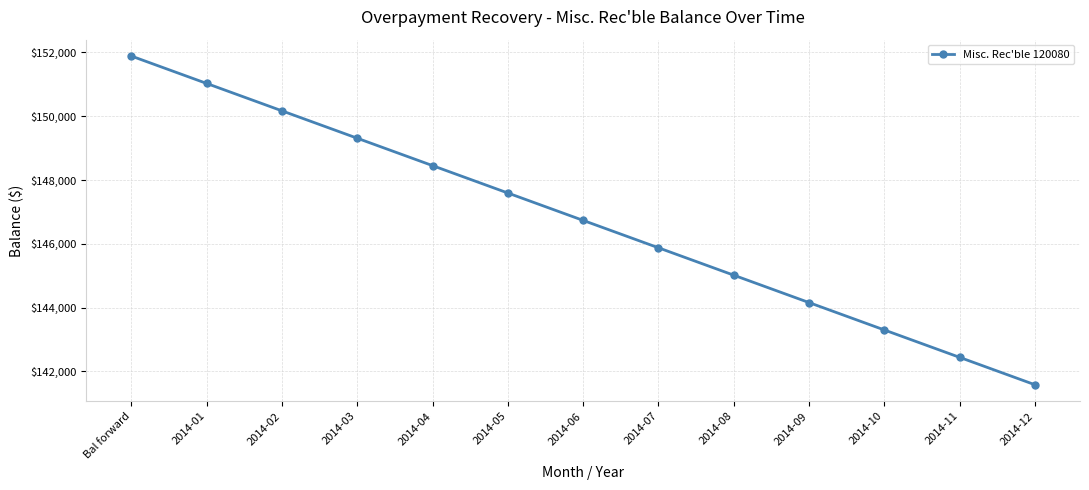

Which has a higher value, 2014-05 or 2014-02?

2014-02